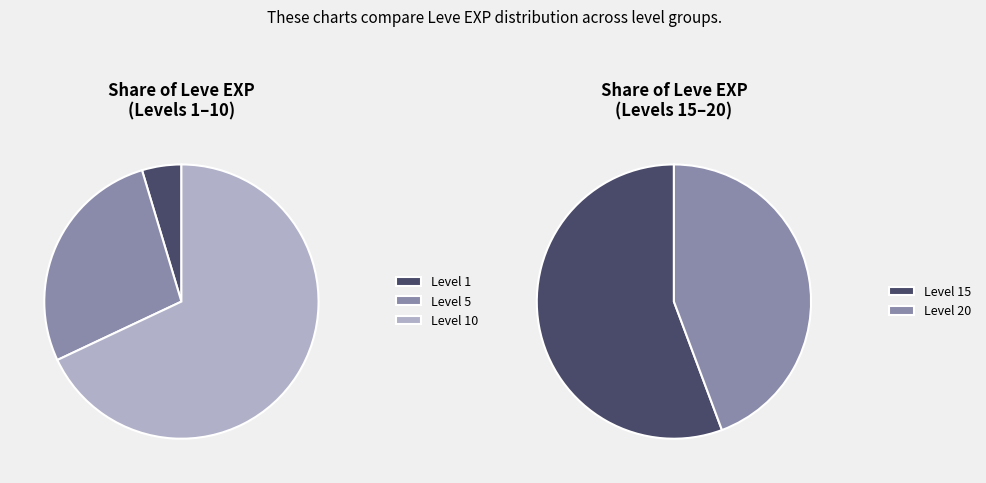

What portion of the pie excludes 10710?

95.8%